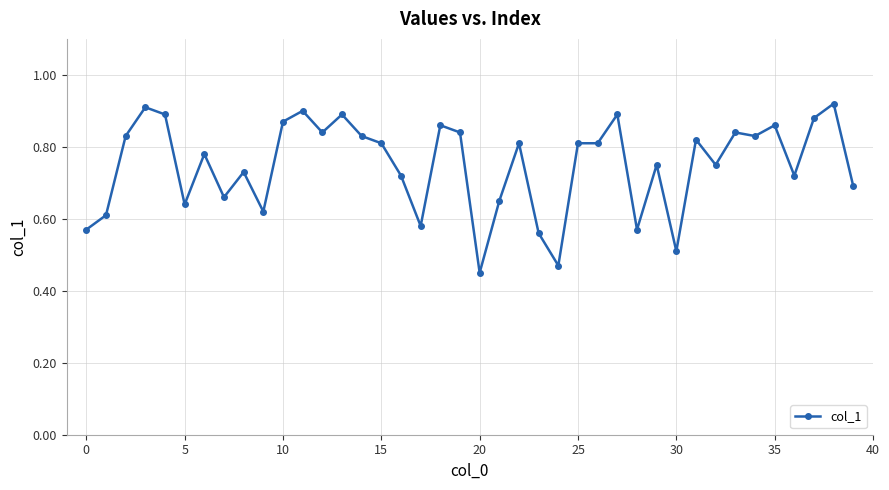

True or false: the data has more than 1 interior local peaks.

True